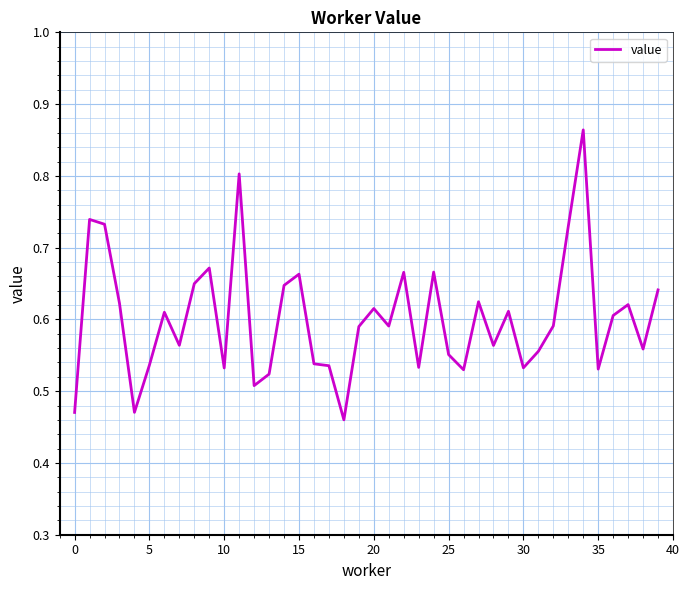

What is the difference between the maximum and minimum values?

0.4